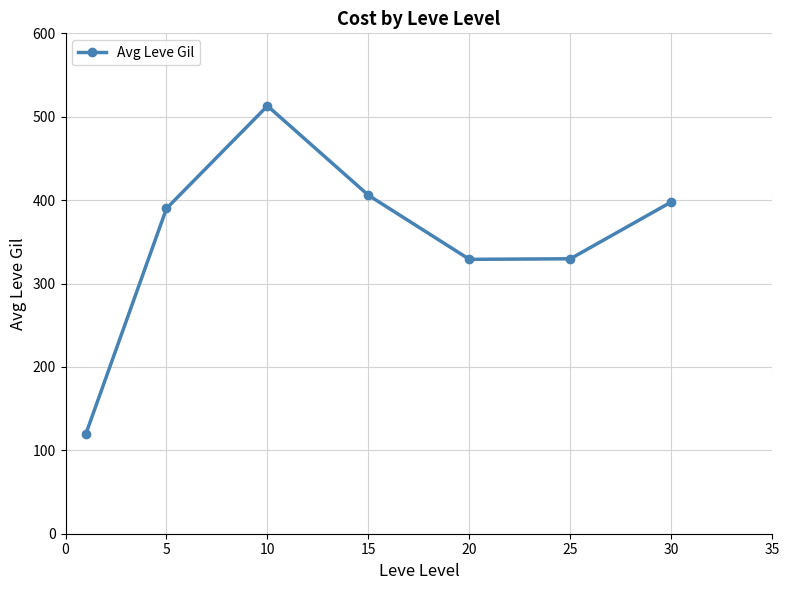

How many points are lower than both their immediate neighbors (excluding endpoints)?

1